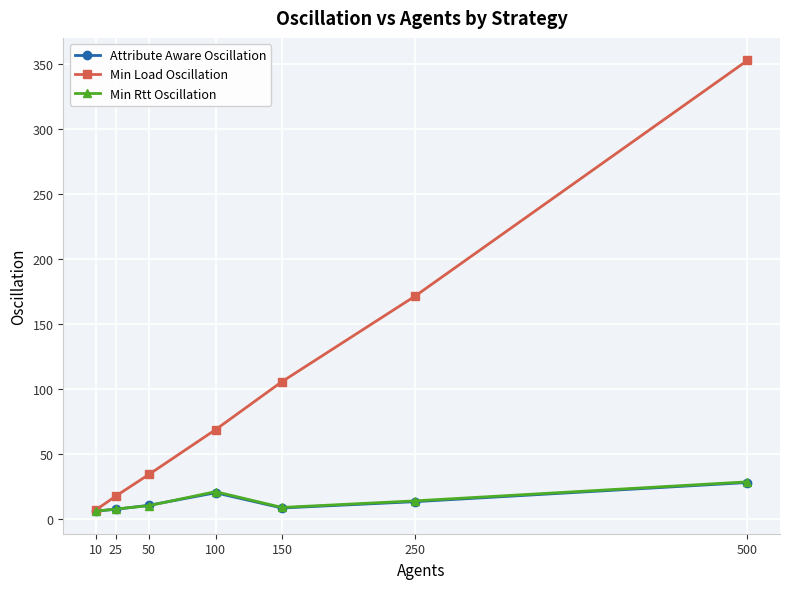

What is the sum of all Attribute Aware Oscillation values?

95.1